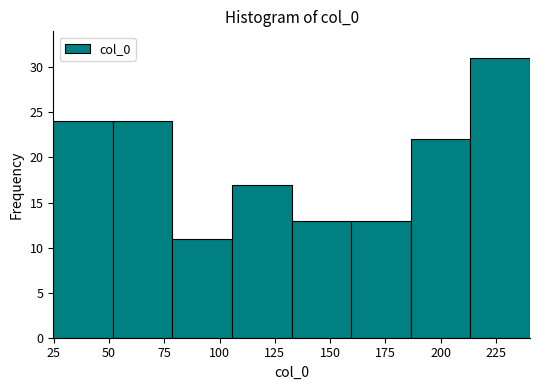

Reading left to right, list every bar in this chart as the range it spans on the x-axis followed by its height. Neither the bar edges nor the heights are printed on the chart, so give them approximately, as read against the axes.

25 to 50: 24
50 to 80: 24
80 to 105: 11
105 to 135: 17
135 to 160: 13
160 to 185: 13
185 to 215: 22
215 to 240: 31